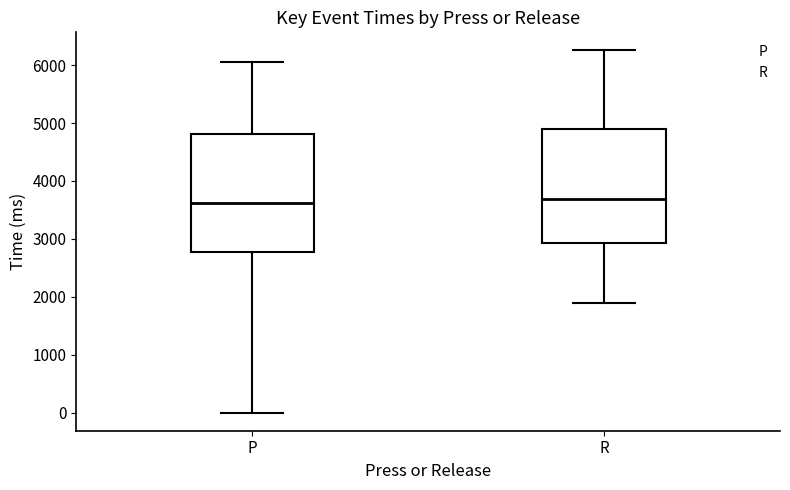

Reading left to right, transcribe this box plot: for each box, give where its median line is, the range the box spans, and where its two whiskers end, as read against the y-axis. The values are not printed on the chart, so give them approximately, as read against the axis.

P: median 3600, box 2800 to 4800, whiskers 0 to 6100
R: median 3700, box 2900 to 4900, whiskers 1900 to 6300